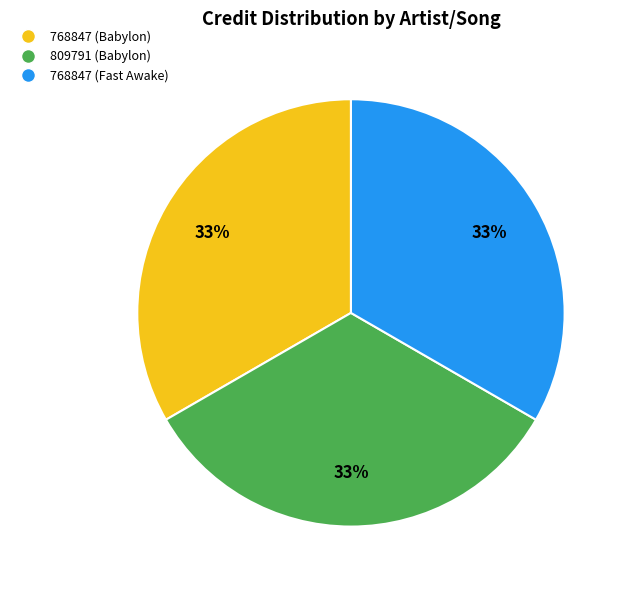

To the nearest percent, what percentage of the pie is 768847 (Babylon)?

33%